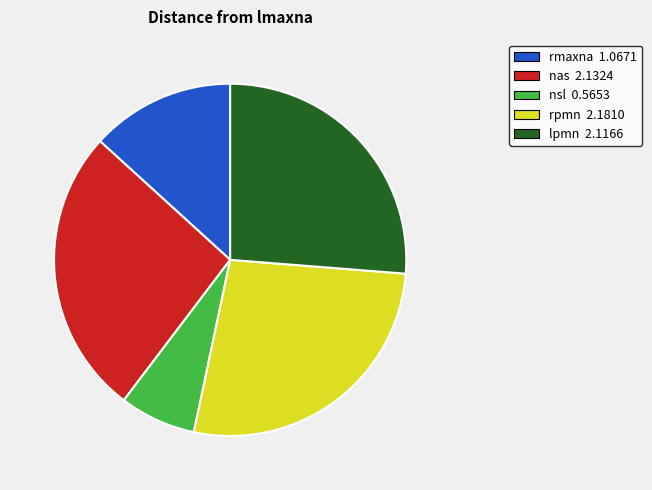

Count the number of slices in the pie.

5